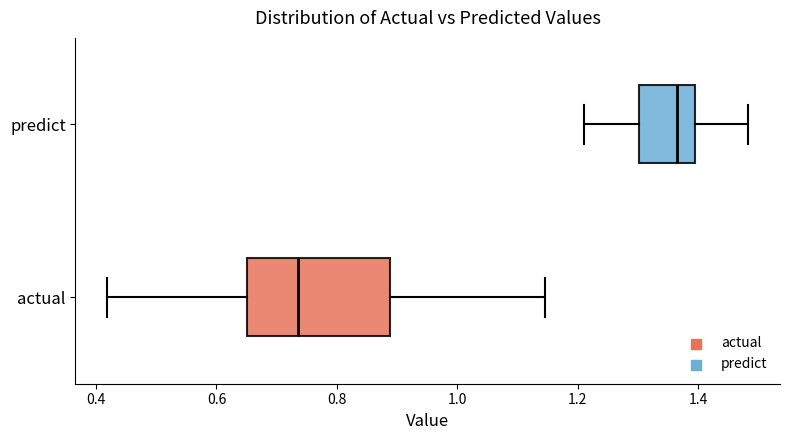

Reading bottom to top, read every box against the x-axis: the position of its median line, the range the box covers, and the ends of its whiskers. The values are not printed on the chart, so give them approximately, as read against the axis.

actual: median 0.74, box 0.66 to 0.88, whiskers 0.42 to 1.14
predict: median 1.36, box 1.30 to 1.40, whiskers 1.22 to 1.48